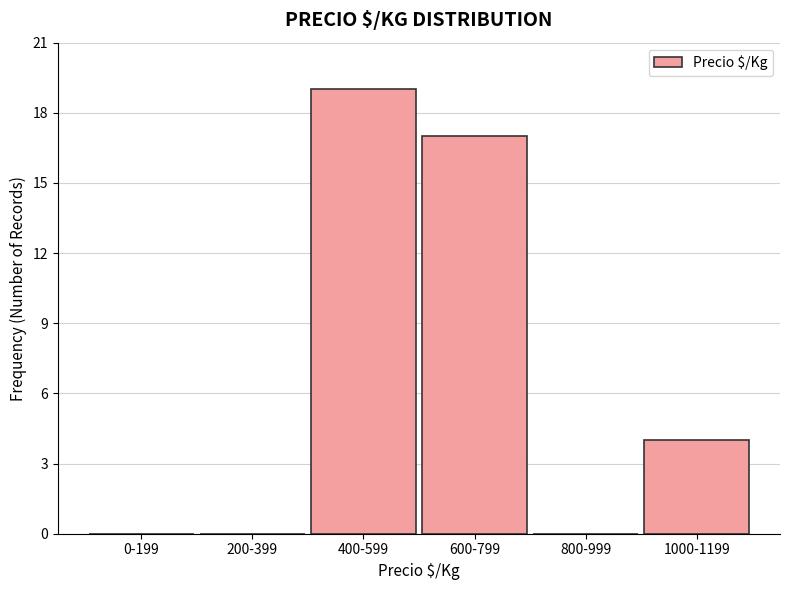

Reading left to right, transcribe all the data shown in this chart.

0-199=0	200-399=0	400-599=19	600-799=17	800-999=0	1000-1199=4